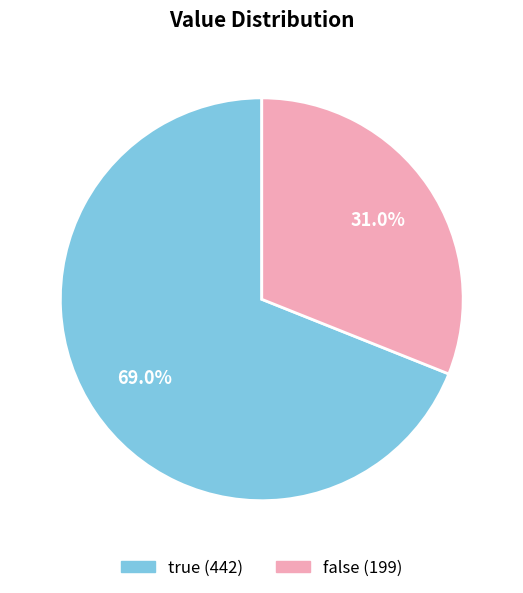

What is the majority slice?

true